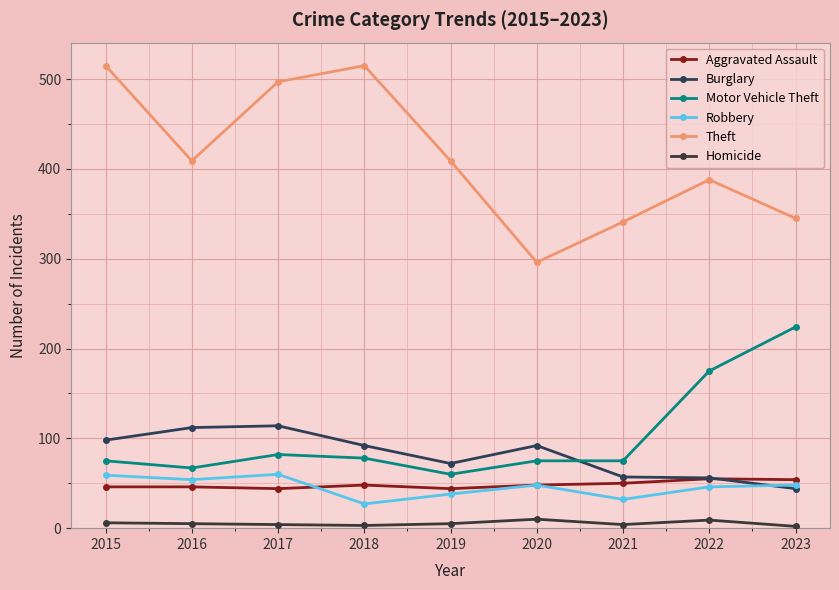

How many lines are shown in the chart?

6